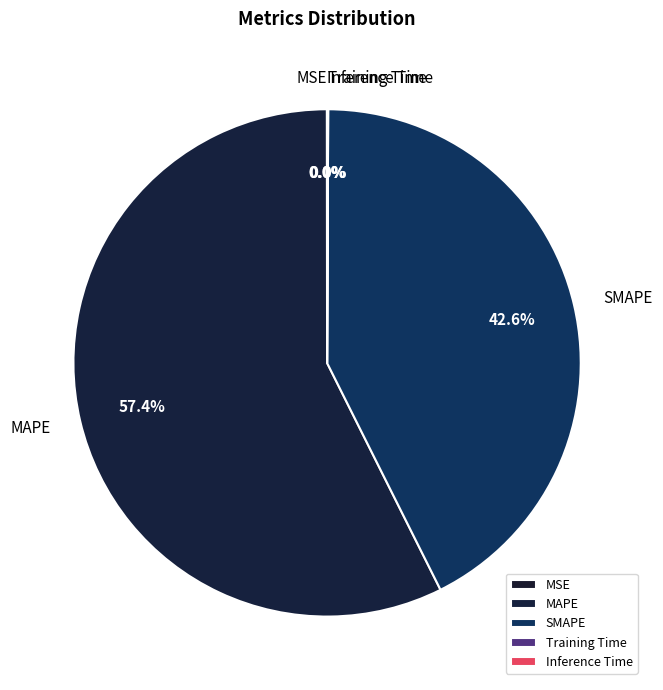

Which category has the biggest portion of the pie?

MAPE